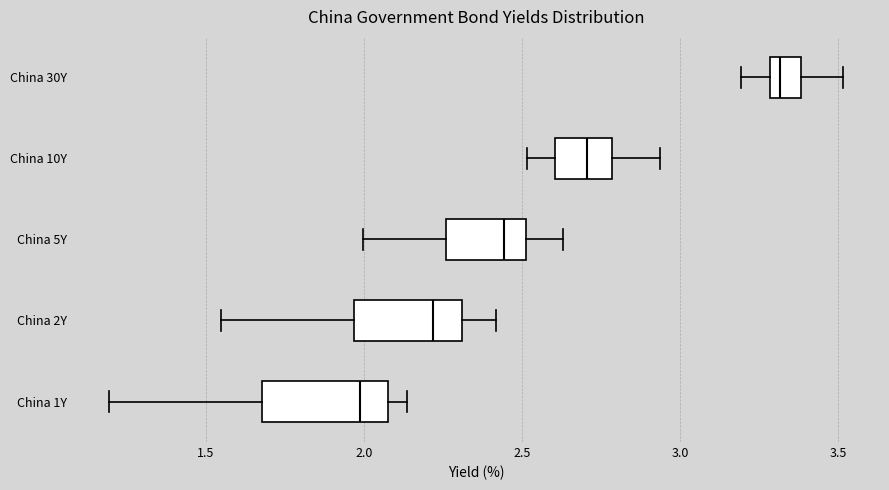

Where does the left whisker of the box for China 2Y end on the x-axis? The values are not printed on the chart, so give them approximately, as read against the axis.

1.55